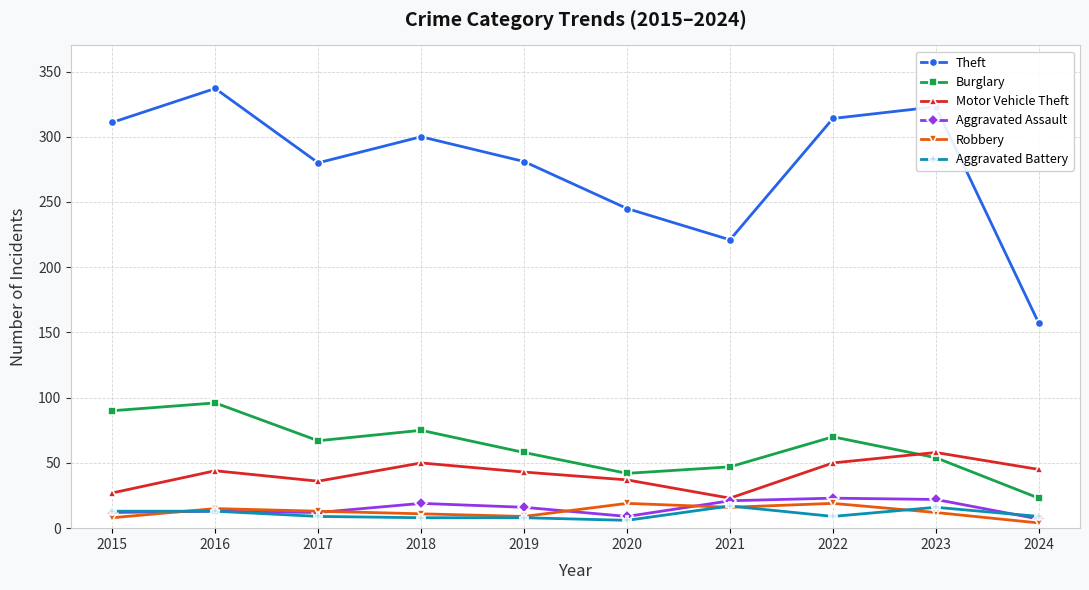

At how many categories does at least one series exceed 325?

1